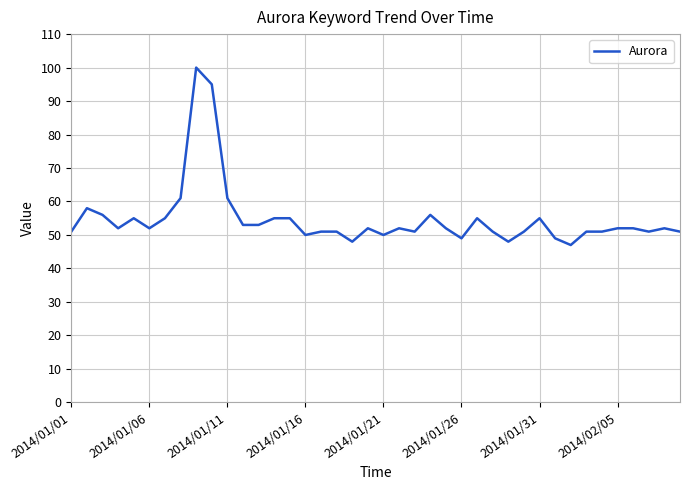

What is the difference between the maximum and minimum values?

53